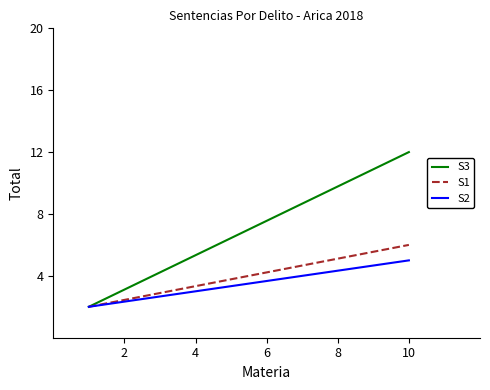

What is the maximum value shown in the chart?

12.0